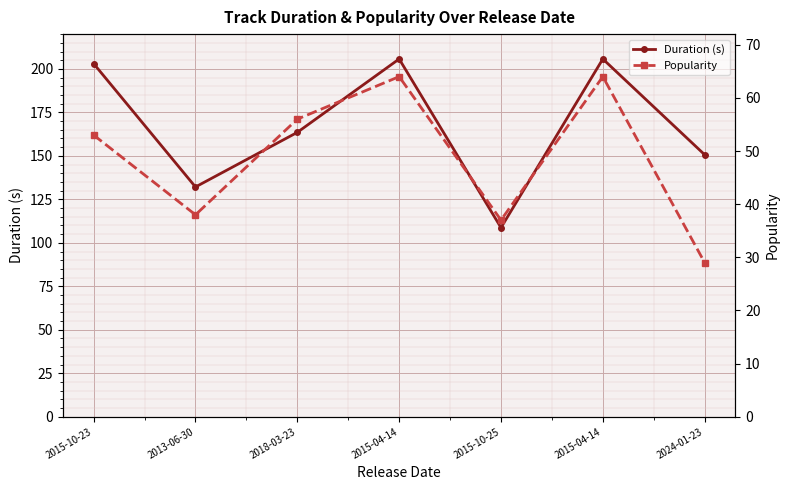

True or false: Popularity has a value of 56.5 at 2013-06-30.

False